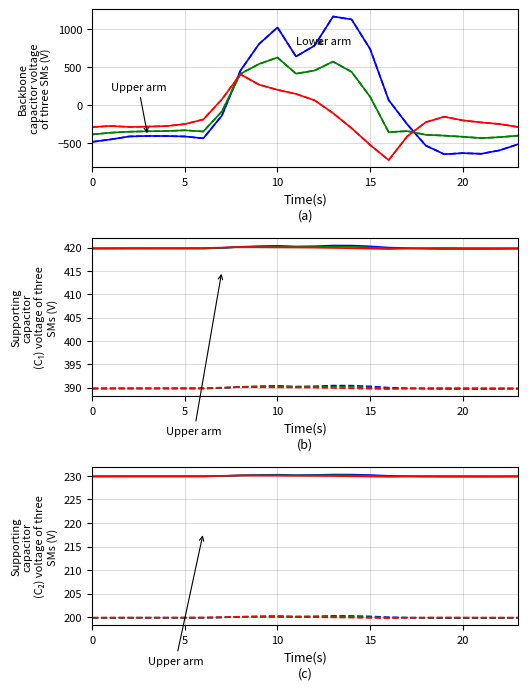

At how many categories does at least one series exceed -619?

24